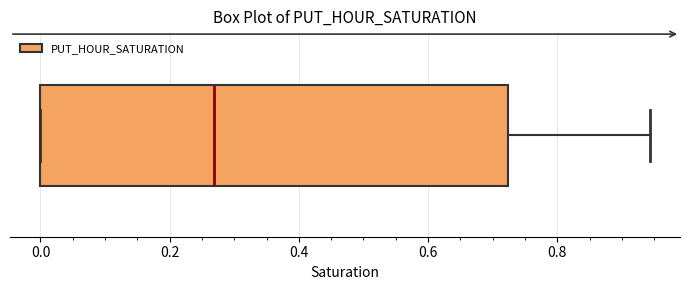

Read this box plot against the x-axis: the position of the median line, the range covered by the box, and the ends of both whiskers. The values are not printed on the chart, so give them approximately, as read against the axis.

median 0.26, box 0.00 to 0.72, whiskers 0.00 to 0.94